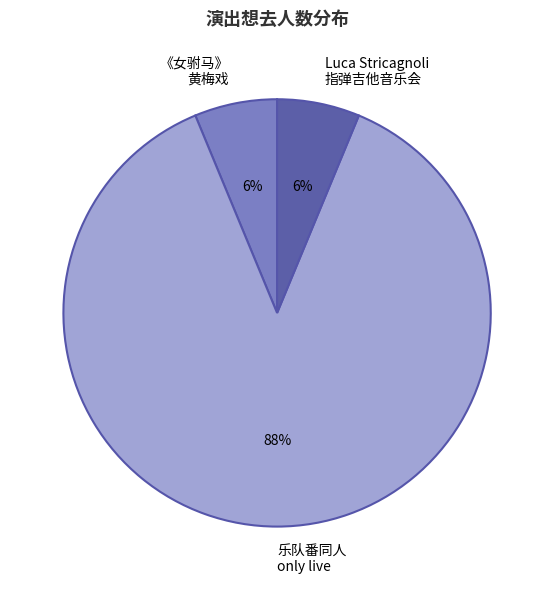

Is 乐队番同人 only live the majority of the pie?

Yes